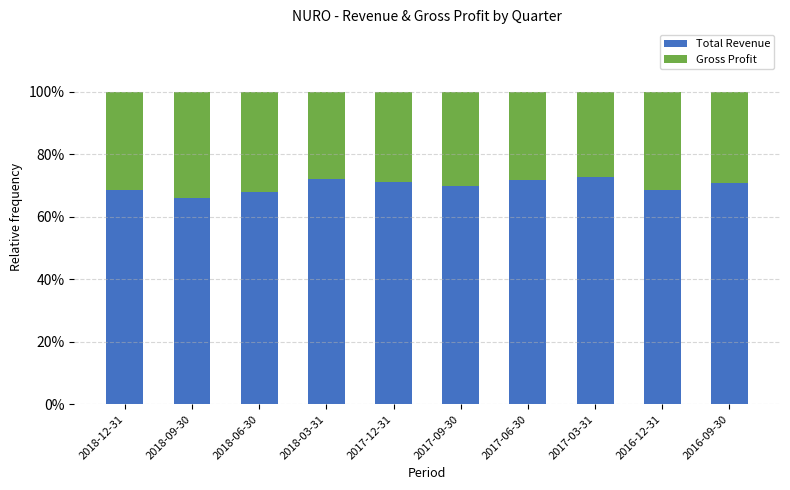

What is the difference between the maximum and minimum values in the Total Revenue series?

6.8